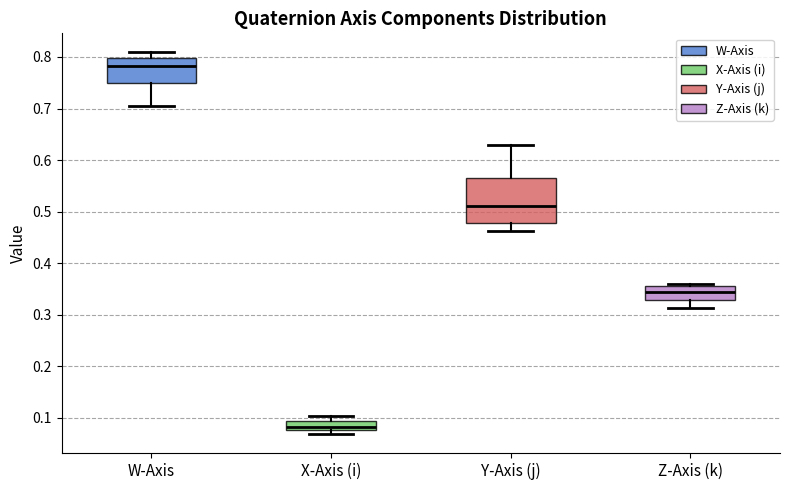

Which box is the tallest, from its lower edge to its upper edge?

Y-Axis (j)